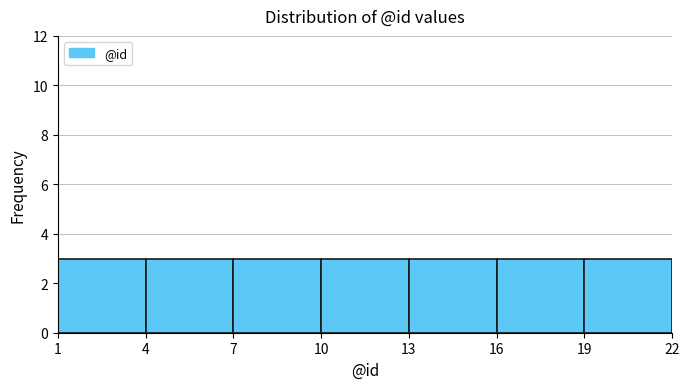

Reading left to right, transcribe this chart: for each bar, give the range it covers on the x-axis and its height. The values are not printed on the chart, so give them approximately, as read against the axis.

1 to 4: 3
4 to 7: 3
7 to 10: 3
10 to 13: 3
13 to 16: 3
16 to 19: 3
19 to 22: 3